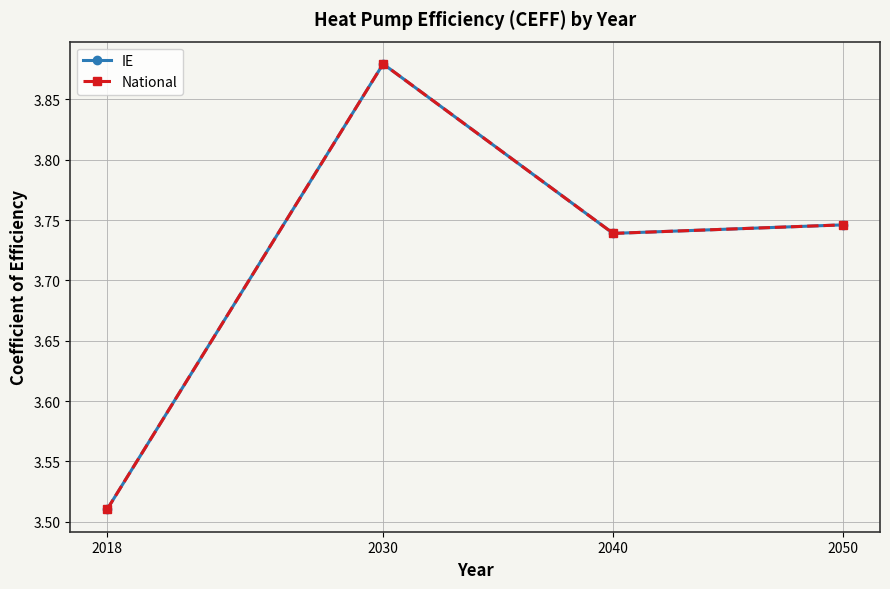

Which series has the largest total across all categories?

IE